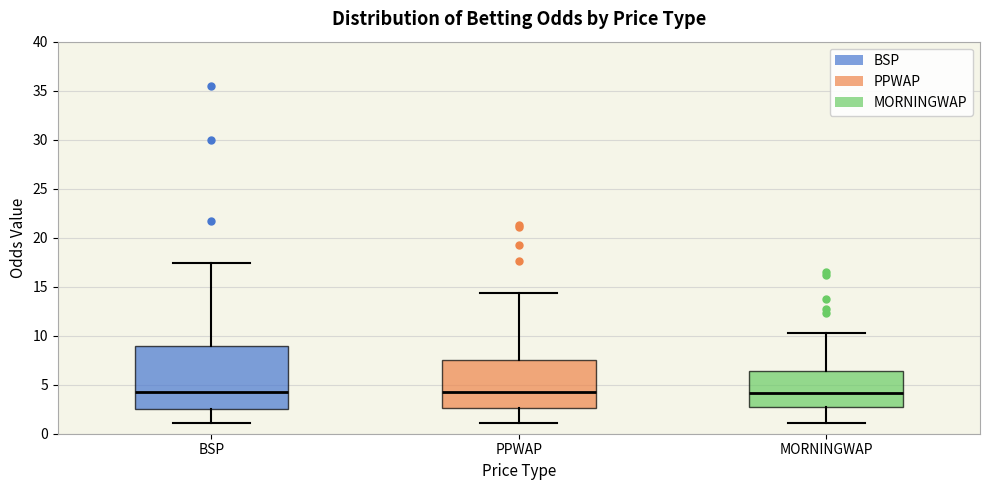

Reading left to right, transcribe this box plot: for each box, give where its median line is, the range the box spans, and where its two whiskers end, as read against the y-axis. The values are not printed on the chart, so give them approximately, as read against the axis.

BSP: median 4.5, box 2.5 to 9.0, whiskers 1.0 to 17.5
PPWAP: median 4.5, box 2.5 to 7.5, whiskers 1.0 to 14.5
MORNINGWAP: median 4.0, box 2.5 to 6.5, whiskers 1.0 to 10.0